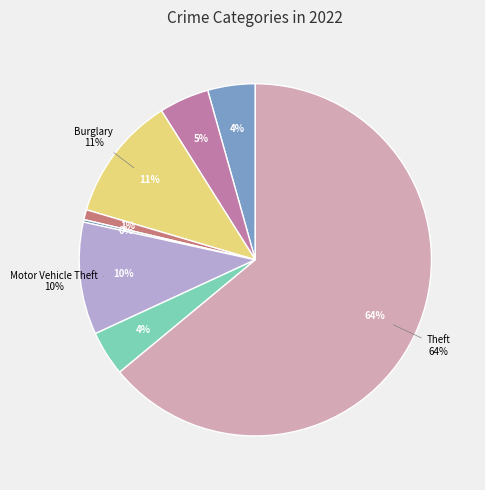

Between Aggravated Battery and Burglary, which is larger?

Burglary